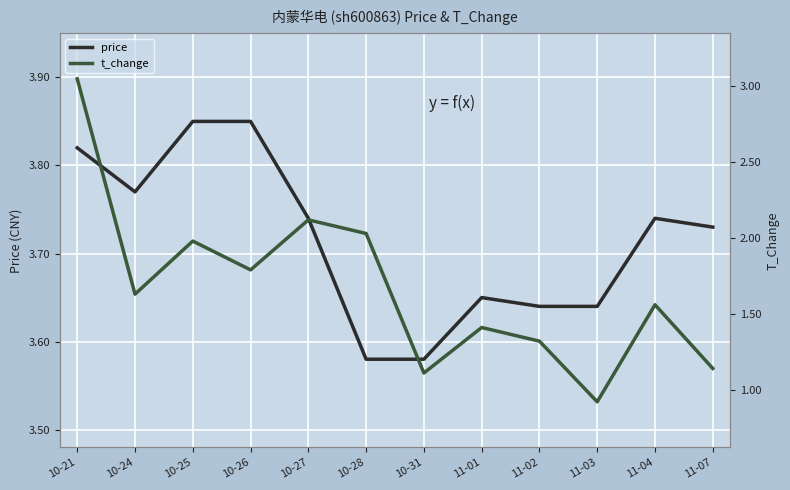

What is the difference between the second highest and second lowest values in the t_change series?

1.0